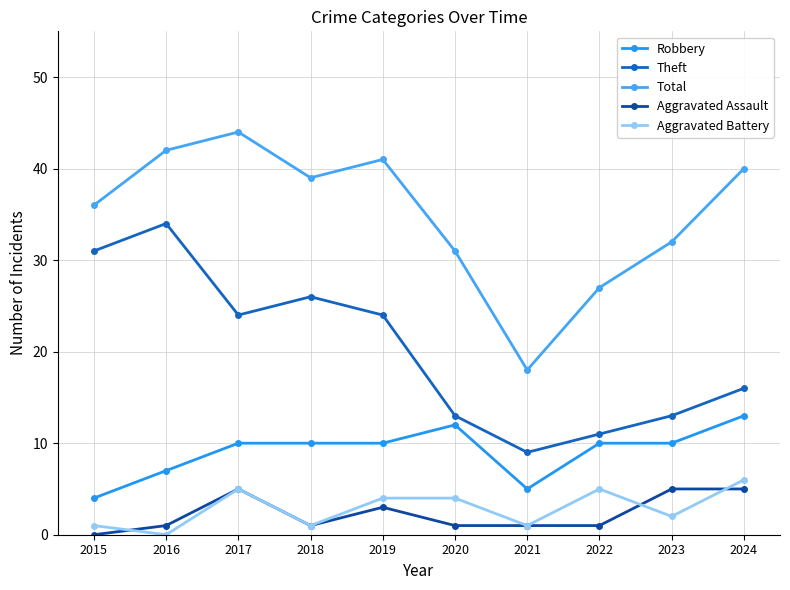

What is the value of the Aggravated Assault point at the 2nd from the left?

1